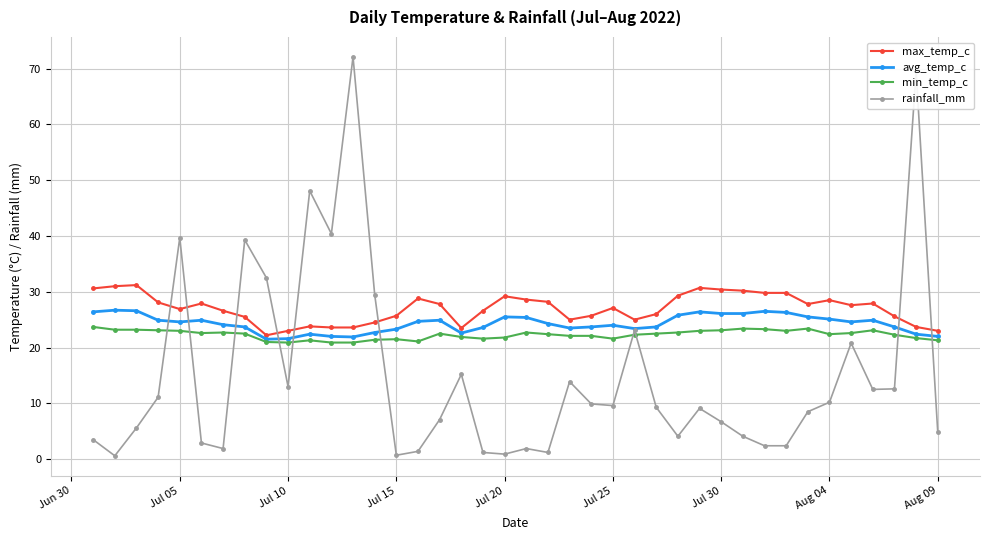

True or false: rainfall_mm and min_temp_c cross at least once.

True